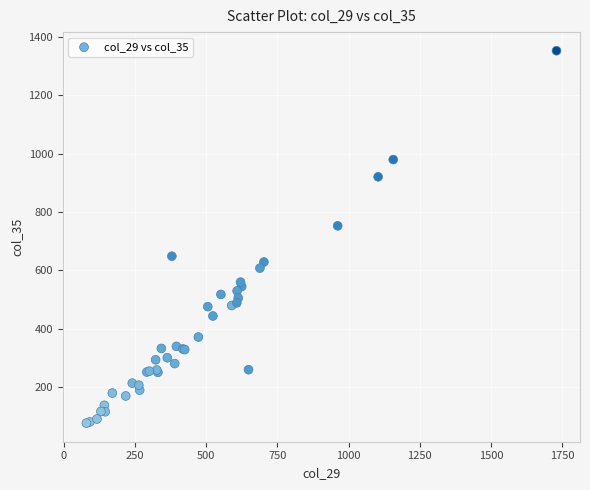

What Y value in the scatter plot is closest to 715?

753